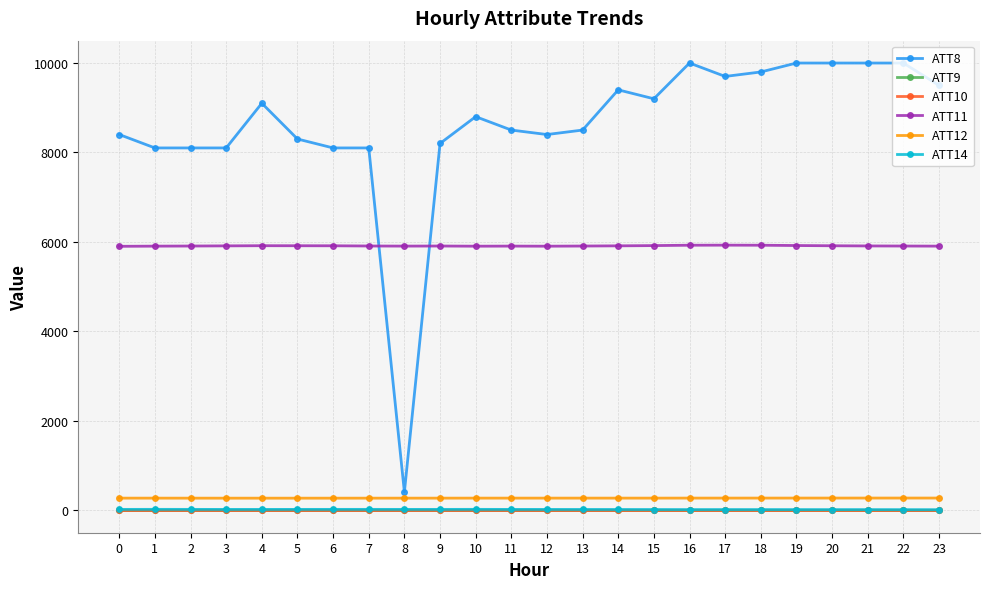

What is the smallest value displayed?

-10.0